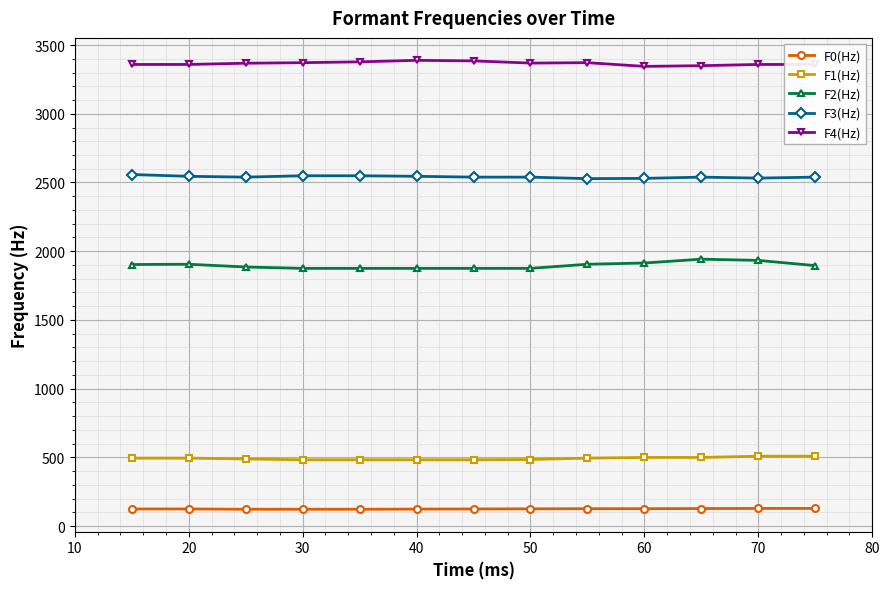

What is the maximum value for F2(Hz)?

1942